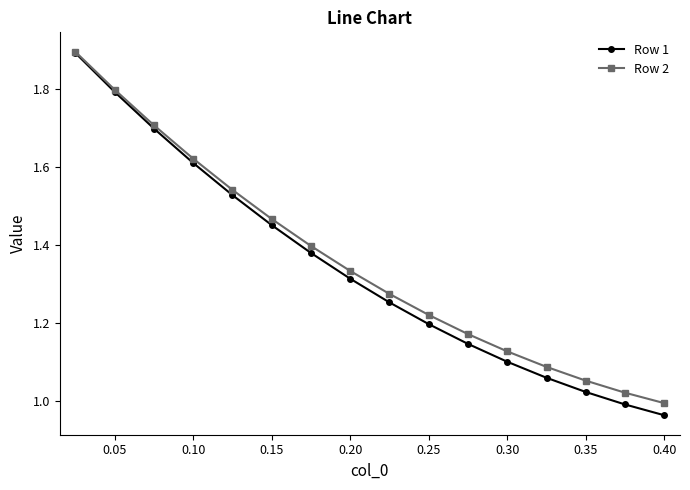

True or false: Row 2 has more than 2 interior local peaks.

False